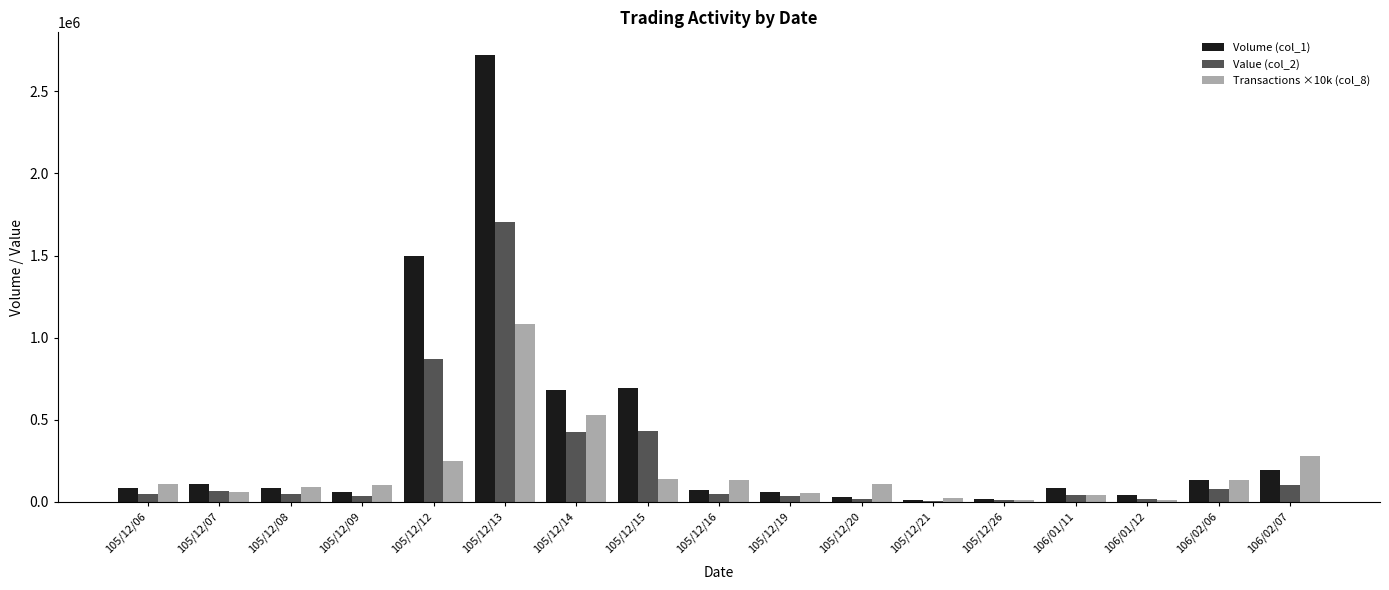

At which category is the sum across all series the highest?

105/12/13